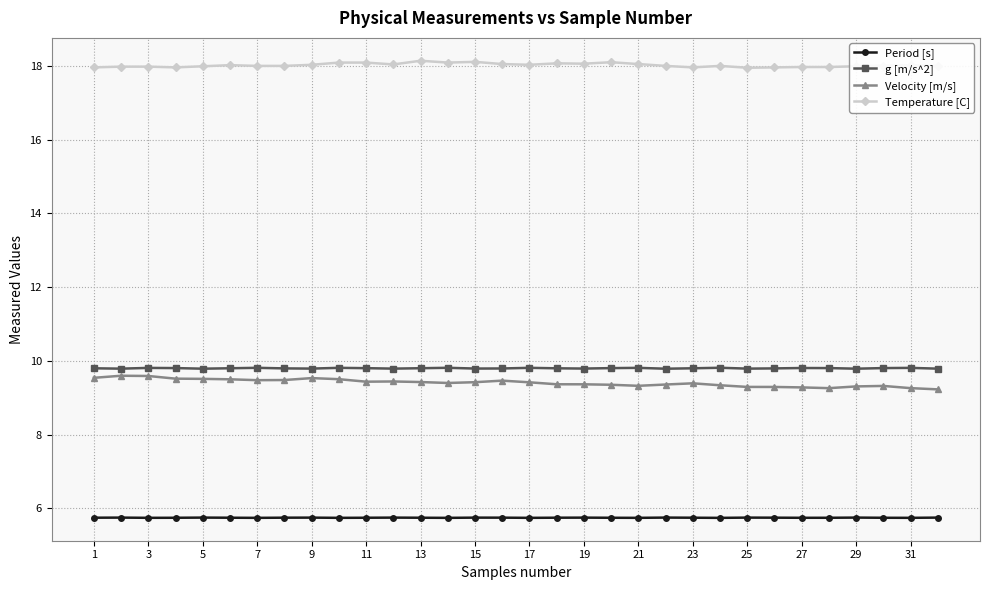

True or false: g [m/s^2] has more than 2 points higher than both neighbors.

True